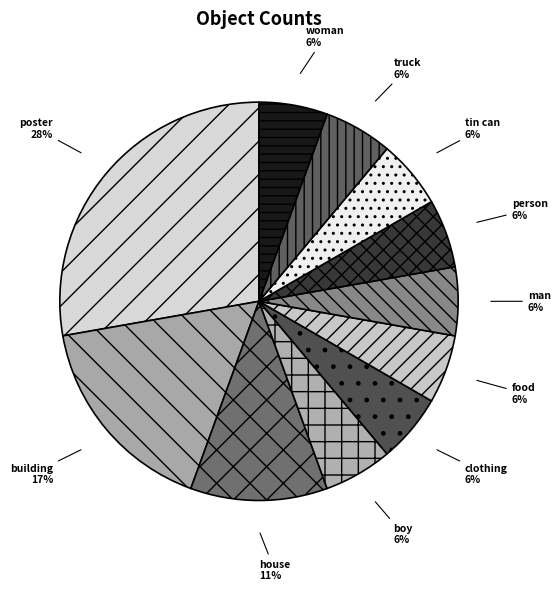

To the nearest percent, what is the average slice percentage?

9%